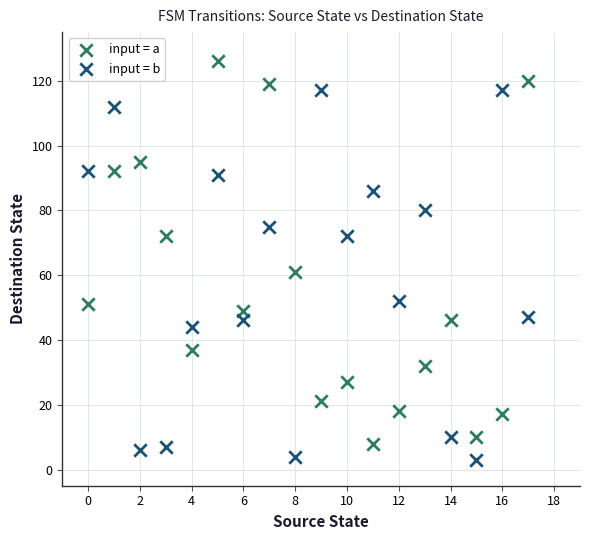

Which series has the widest spread of Y values?

input = a